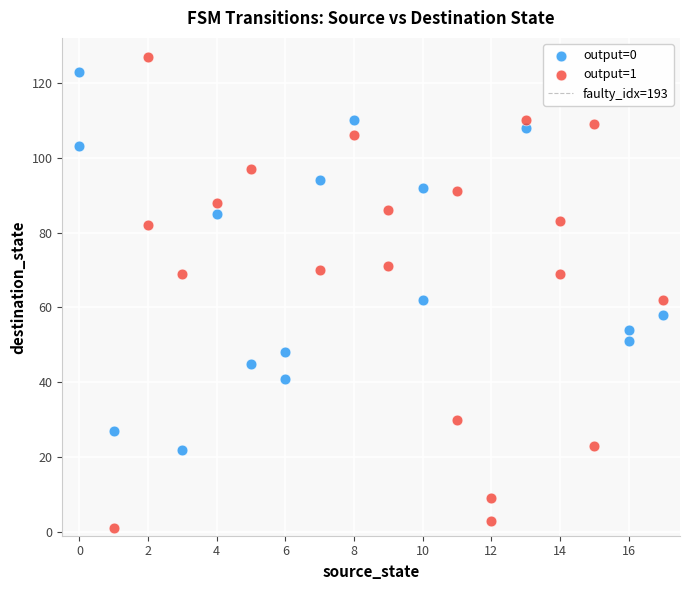

Which series has the largest Y range (max minus min)?

output=1